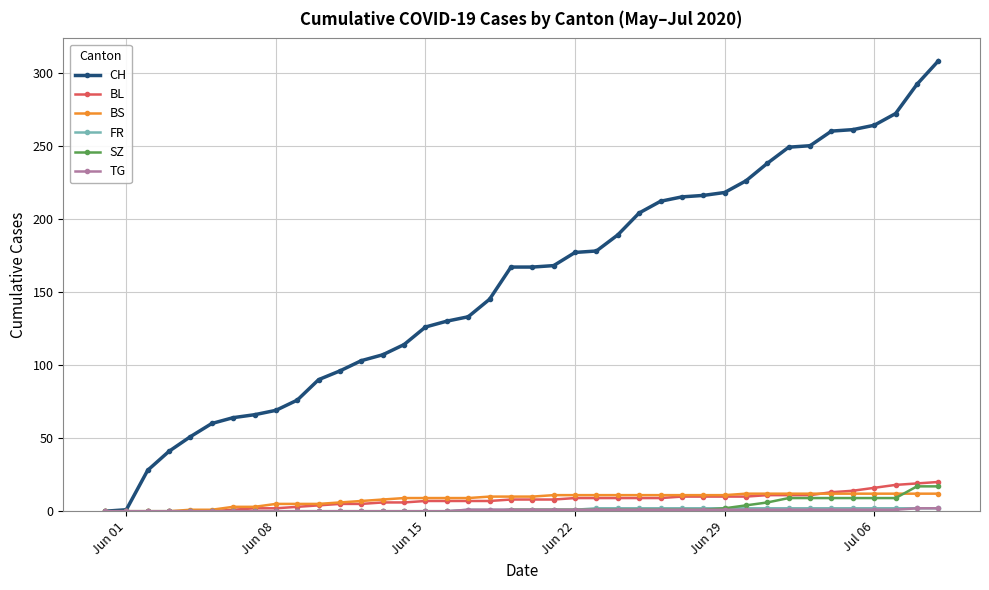

Which series has the largest range (max minus min)?

CH